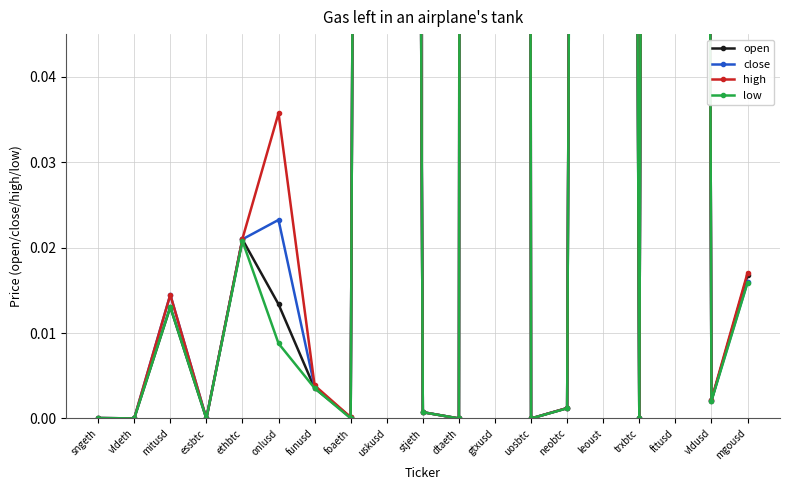

What is the sum of all low values?

6.7